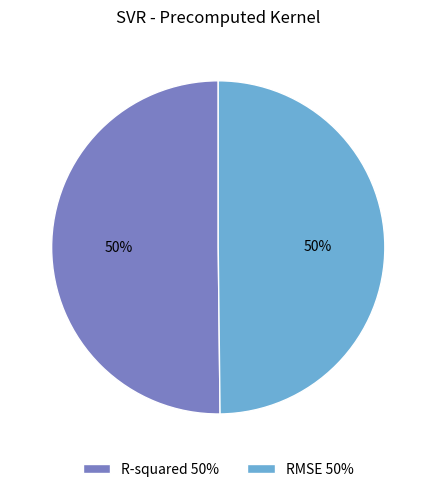

To the nearest percent, what is the average slice percentage?

50%